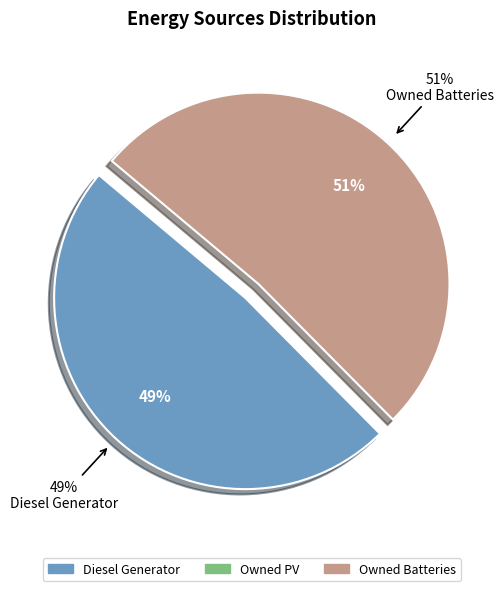

What is the largest slice in the pie chart?

Owned Batteries